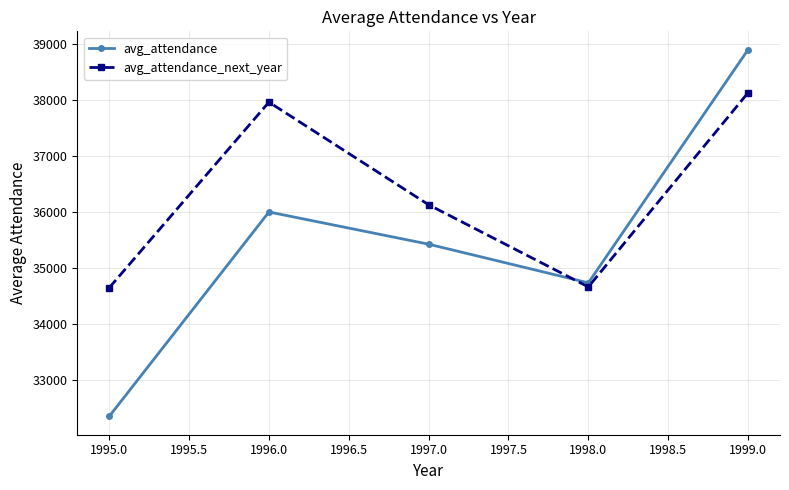

In avg_attendance, how many points are higher than both neighbors (excluding endpoints)?

1